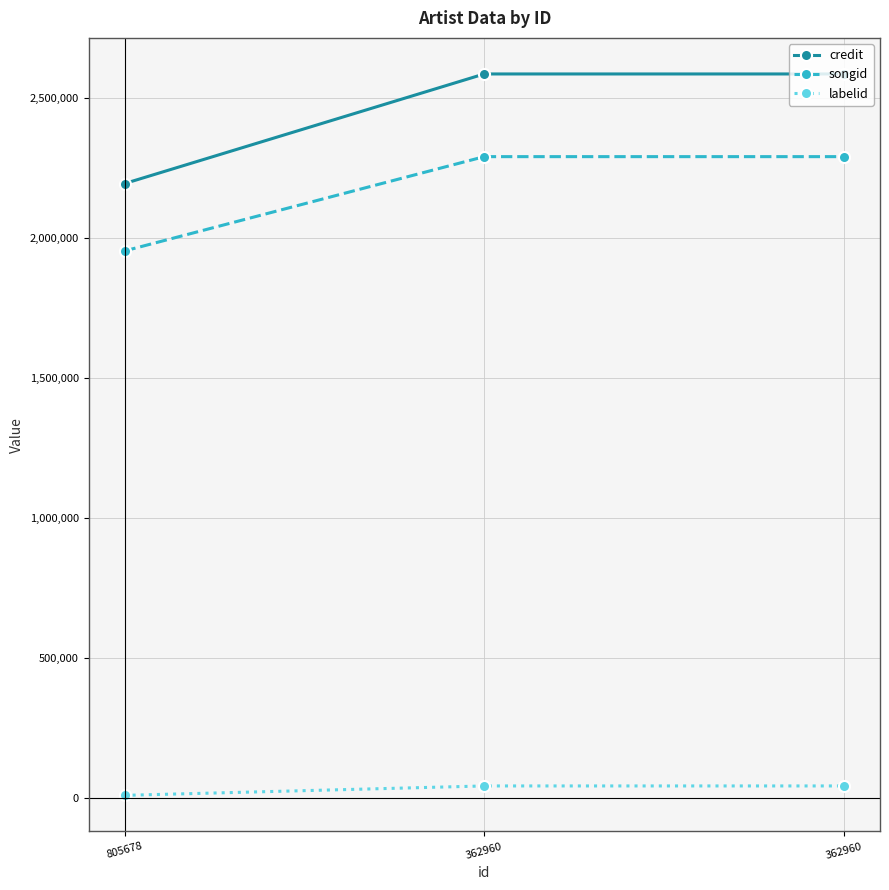

What is the value of the credit point at the 1st from the left?

2194242